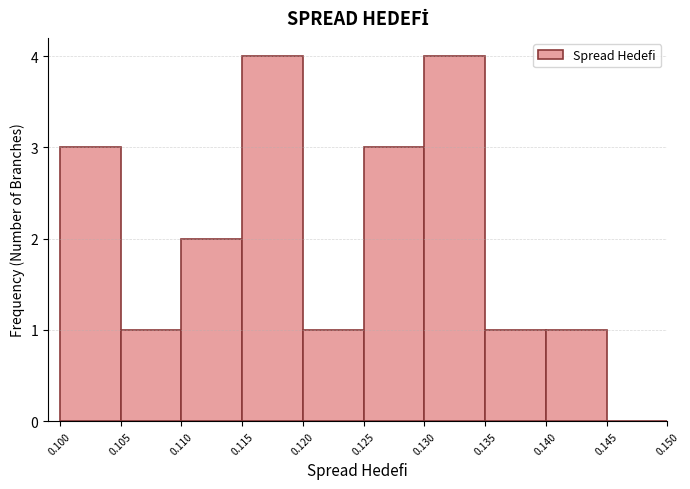

How tall is the bar that spans 0.125 to 0.130 on the x-axis? The values are not printed on the chart, so give them approximately, as read against the axis.

3